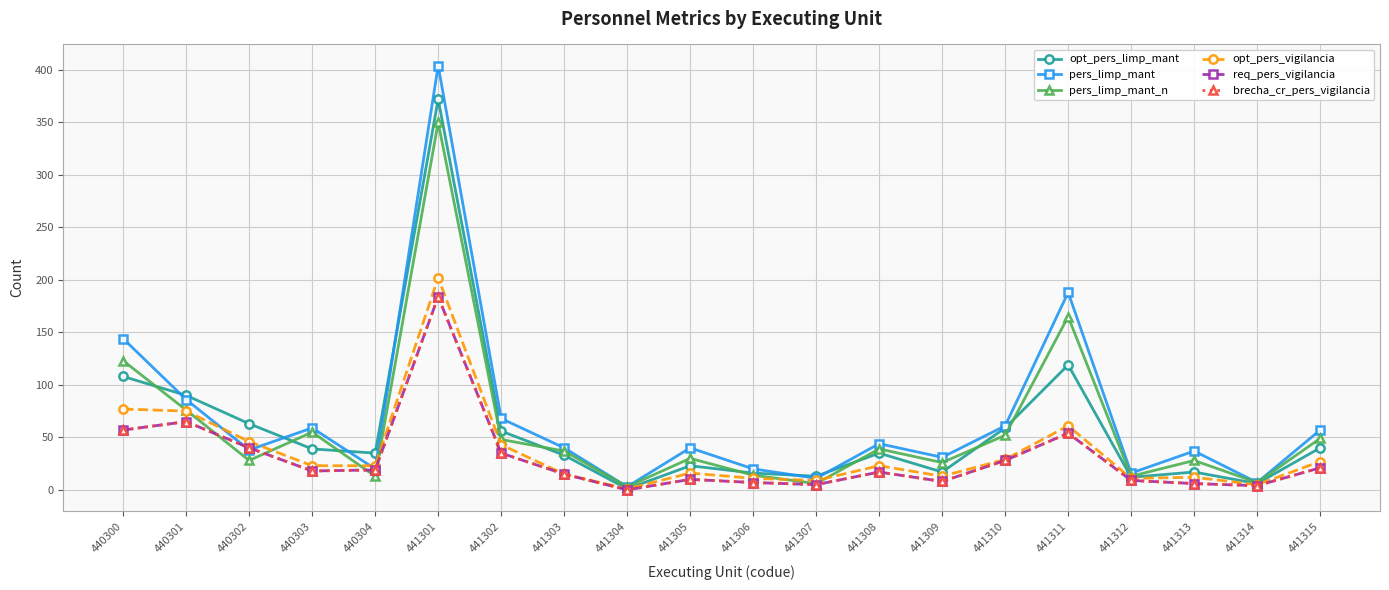

Between 440300 and 441303, which is larger?

440300